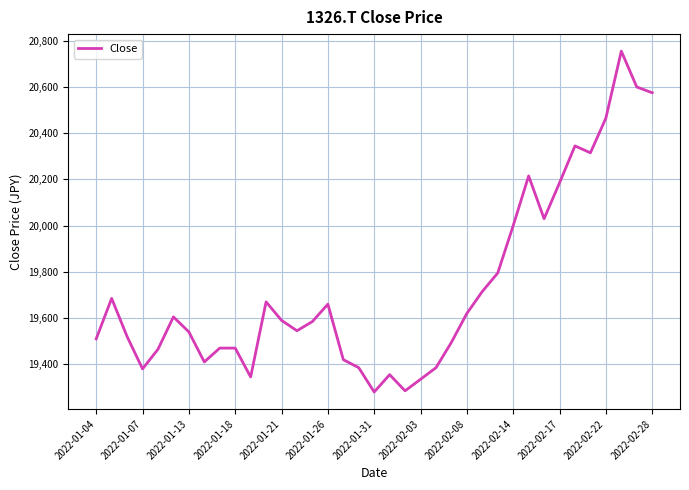

What is the minimum value shown in the chart?

19280